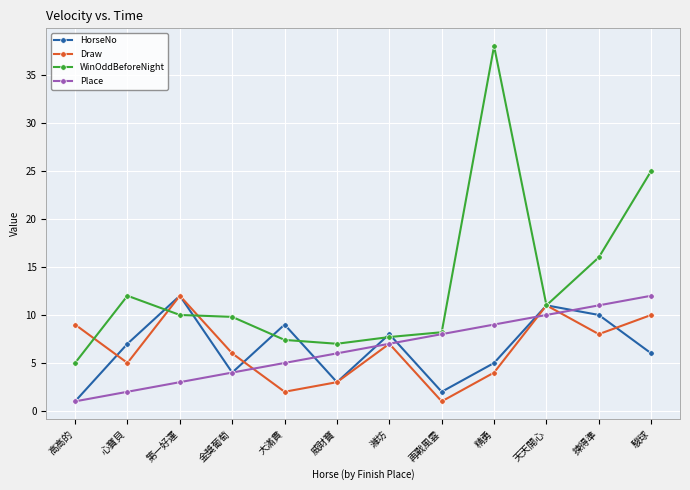

Which series has the largest range (max minus min)?

WinOddBeforeNight